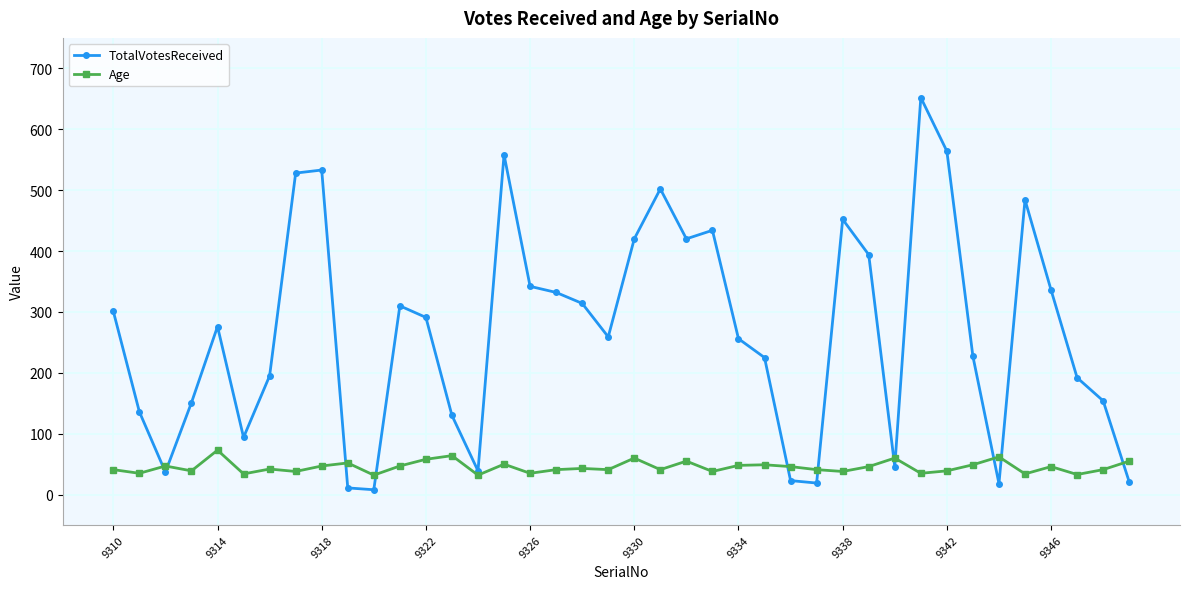

At how many categories does at least one series exceed 172?

26